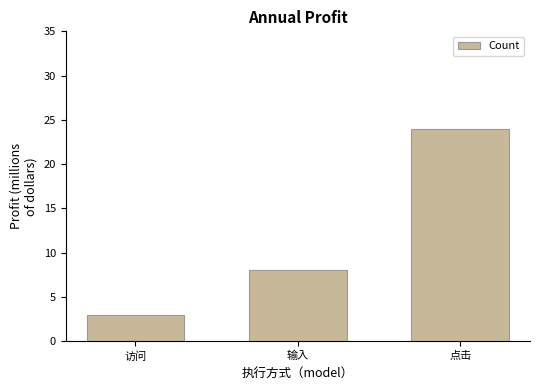

What is the average value?

12